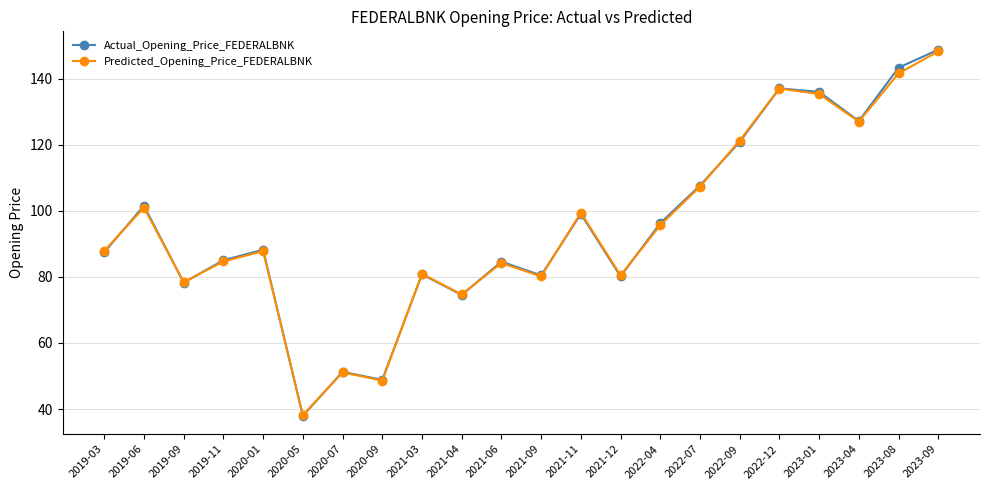

What is the value of the Actual_Opening_Price_FEDERALBNK point at the 8th from the left?

48.9